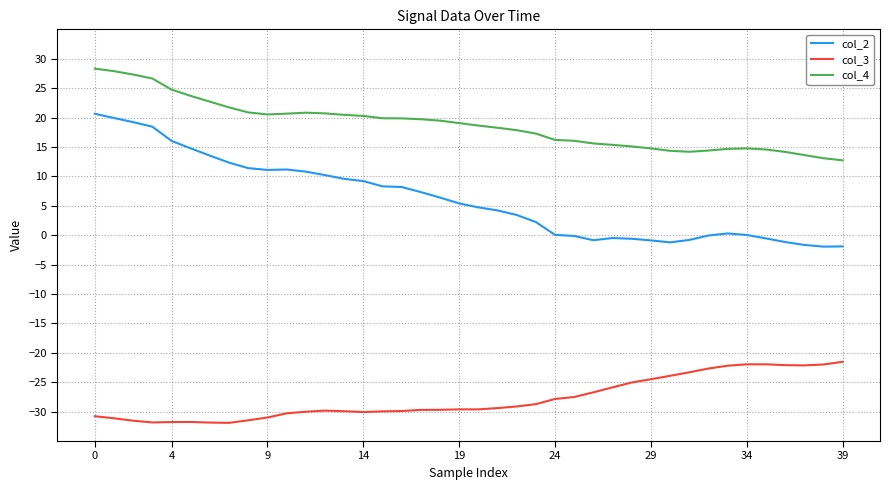

True or false: col_3 and col_2 intersect in this chart.

False